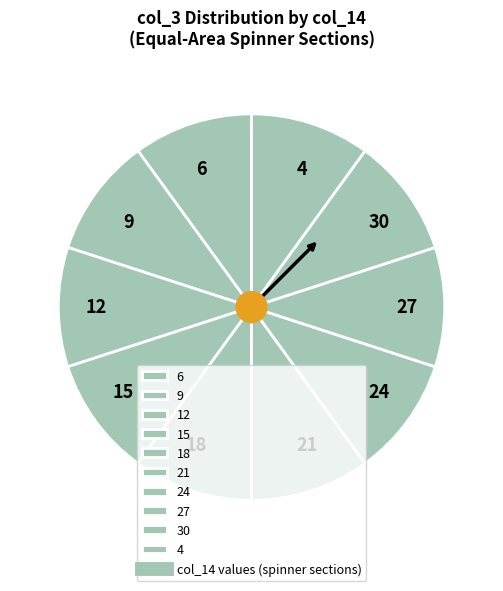

Is it true that 21 is 1% of the pie?

False